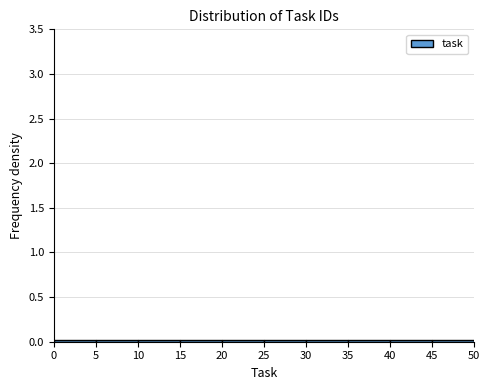

Reading left to right, list every bar in this chart as the range it spans on the x-axis followed by its height. The values are not printed on the chart, so give them approximately, as read against the axis.

0 to 5: under 0.05
5 to 10: under 0.05
10 to 15: under 0.05
15 to 20: under 0.05
20 to 25: under 0.05
25 to 30: under 0.05
30 to 35: under 0.05
35 to 40: under 0.05
40 to 45: under 0.05
45 to 50: under 0.05